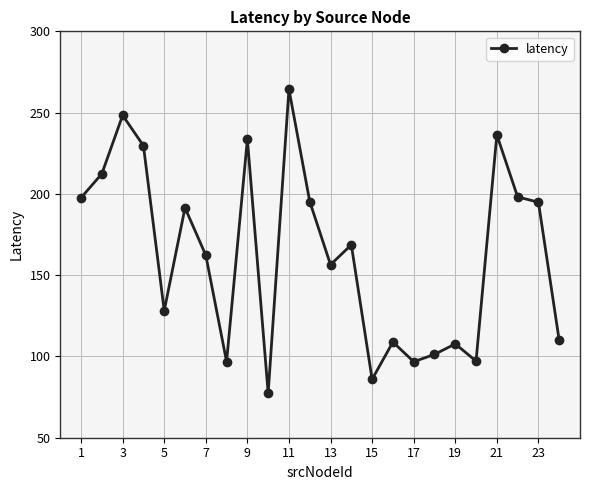

How many lines are shown in the chart?

1